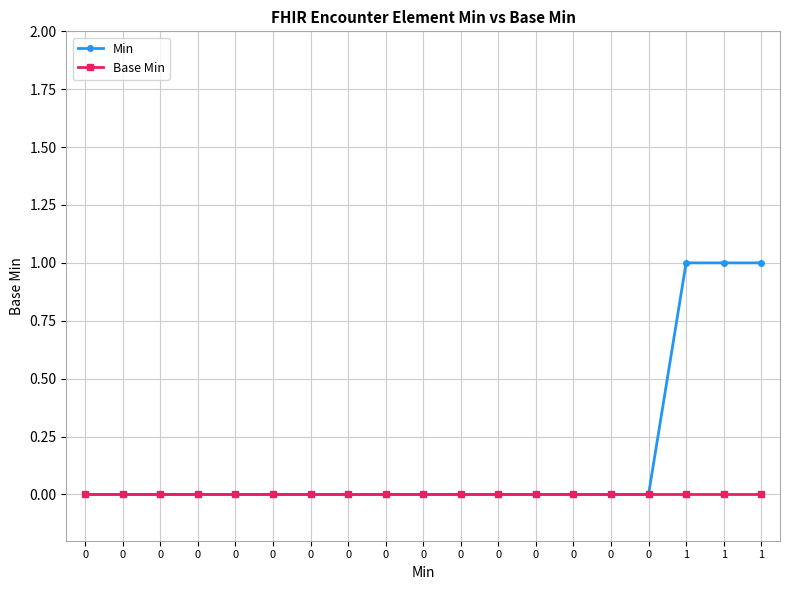

True or false: Base Min has a value of 0 at 0.

True